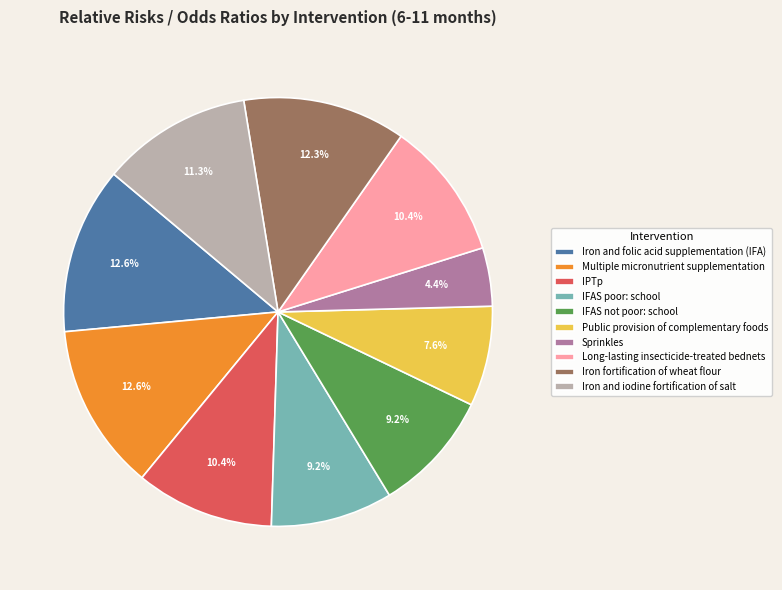

Count the number of slices in the pie.

10